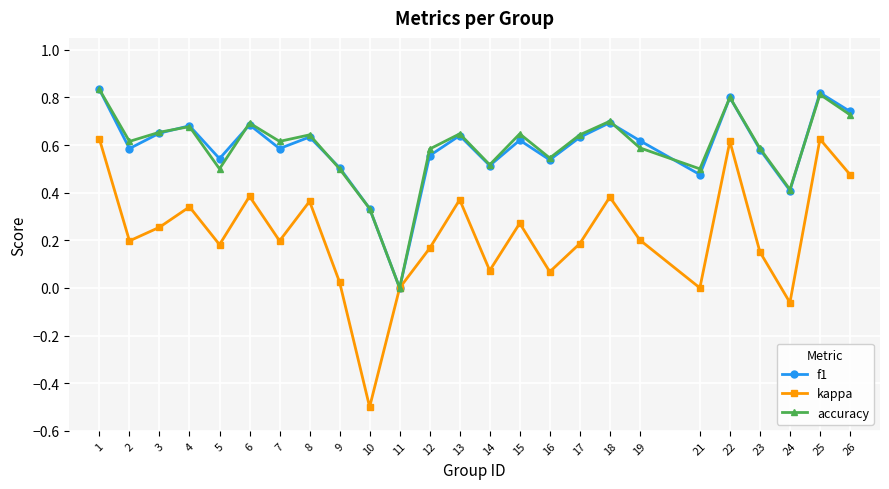

Which series changed the most between 10 and 19?

kappa